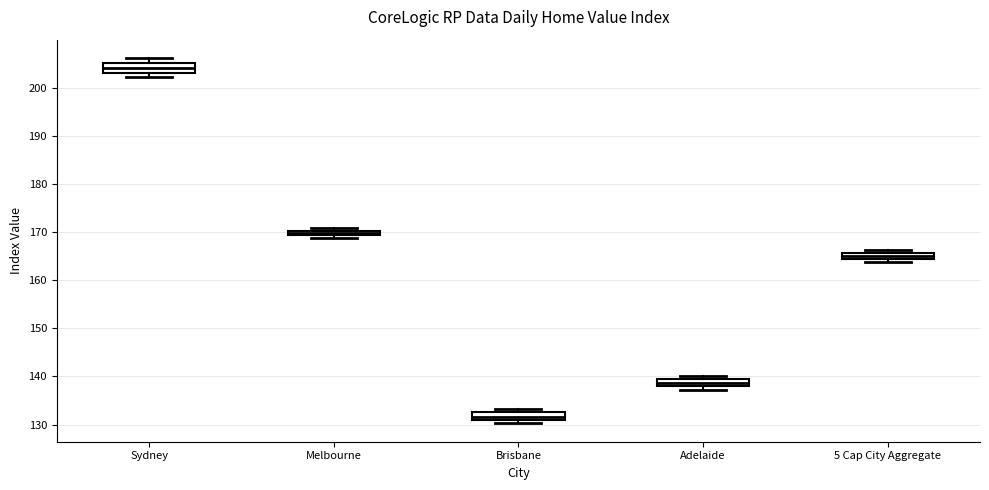

Which box's median line is the lowest?

Brisbane